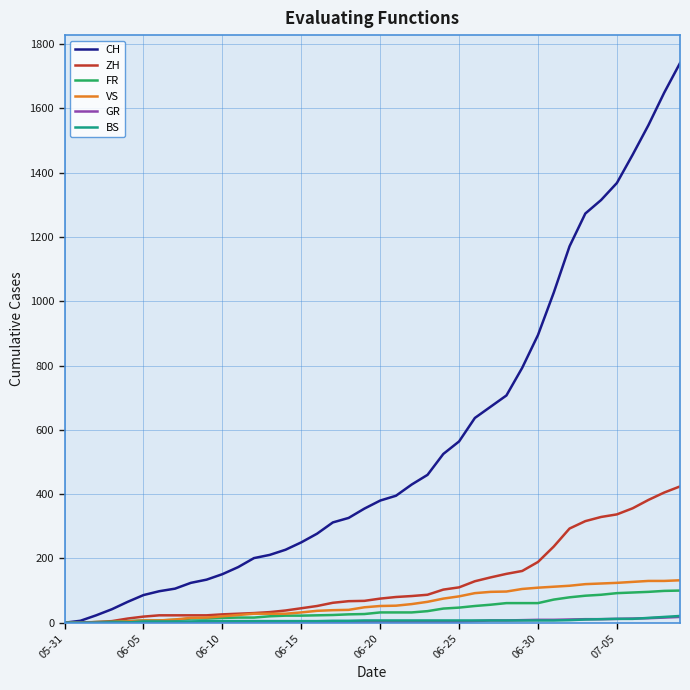

Which series has the largest range (max minus min)?

CH